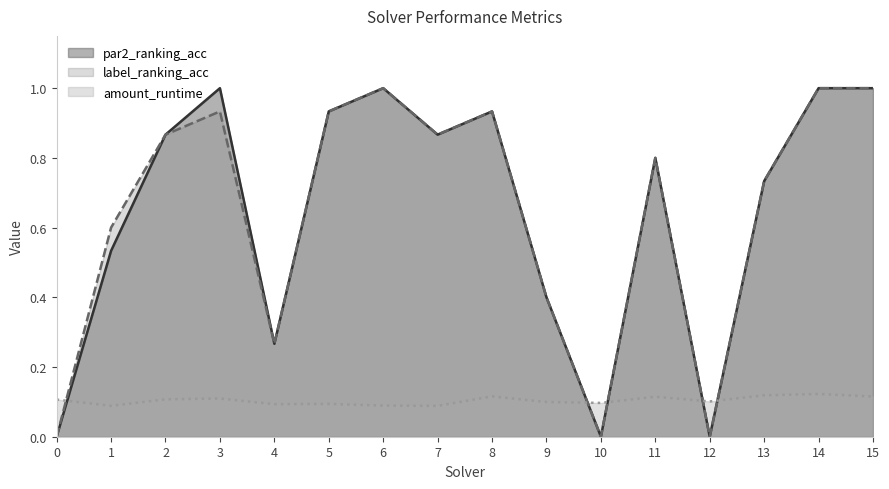

The value of amount_runtime at 2 is 0.0. True or false?

False